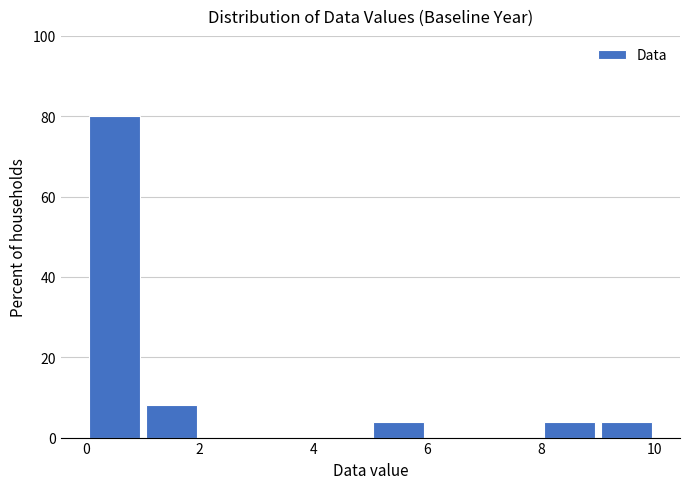

Reading left to right, transcribe this chart: for each bar, give the range it covers on the x-axis and its height. The values are not printed on the chart, so give them approximately, as read against the axis.

0 to 1: 80
1 to 2: 8
2 to 3: 0
3 to 4: 0
4 to 5: 0
5 to 6: 4
6 to 7: 0
7 to 8: 0
8 to 9: 4
9 to 10: 4